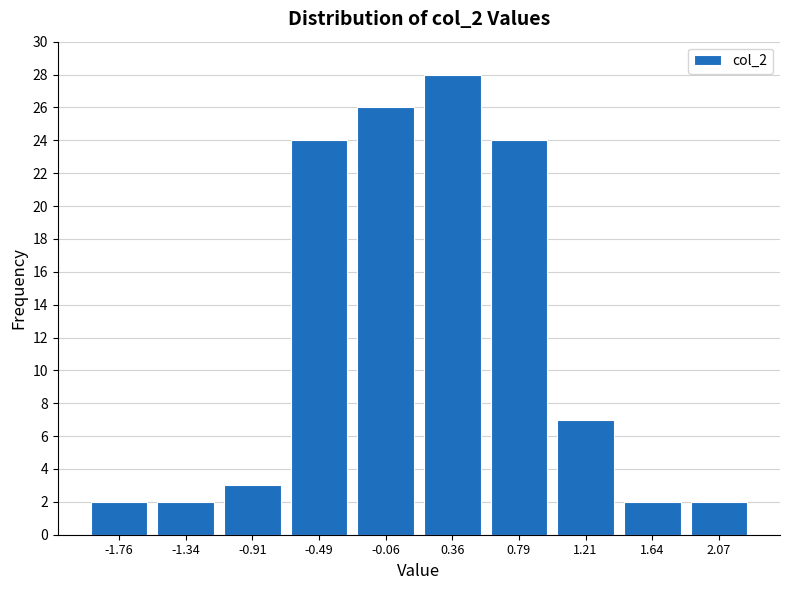

Reading left to right, transcribe all the data shown in this chart.

2	2	3	24	26	28	24	7	2	2